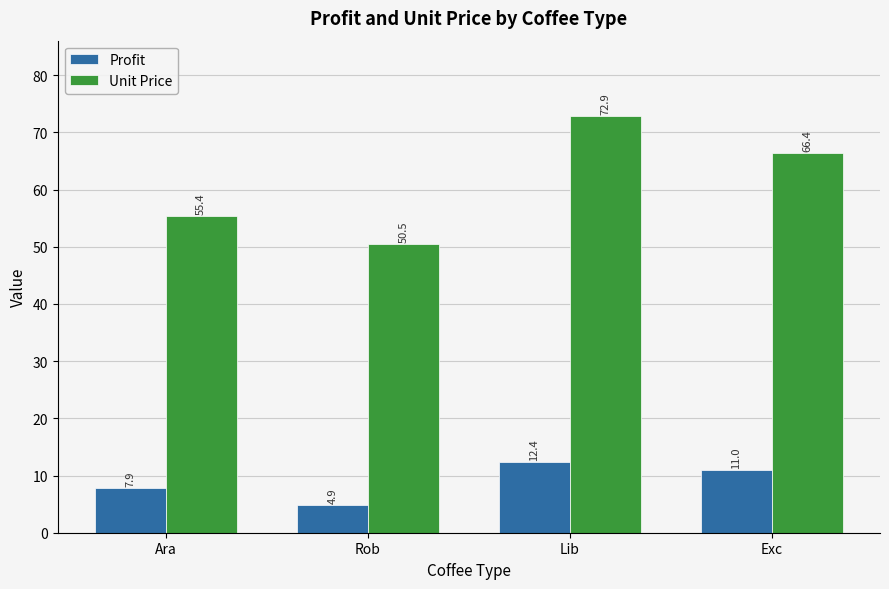

What is the spread (max minus min) of values at Ara?

47.5